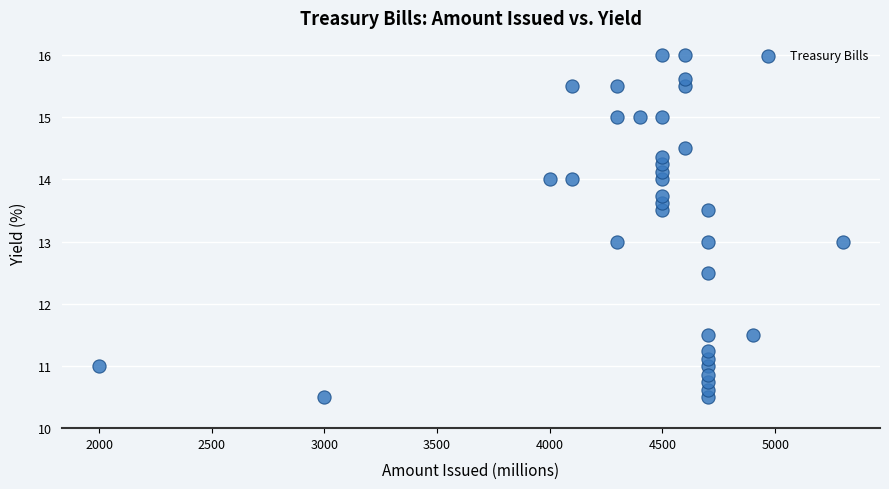

What is the range of Y values (max minus min)?

5.5